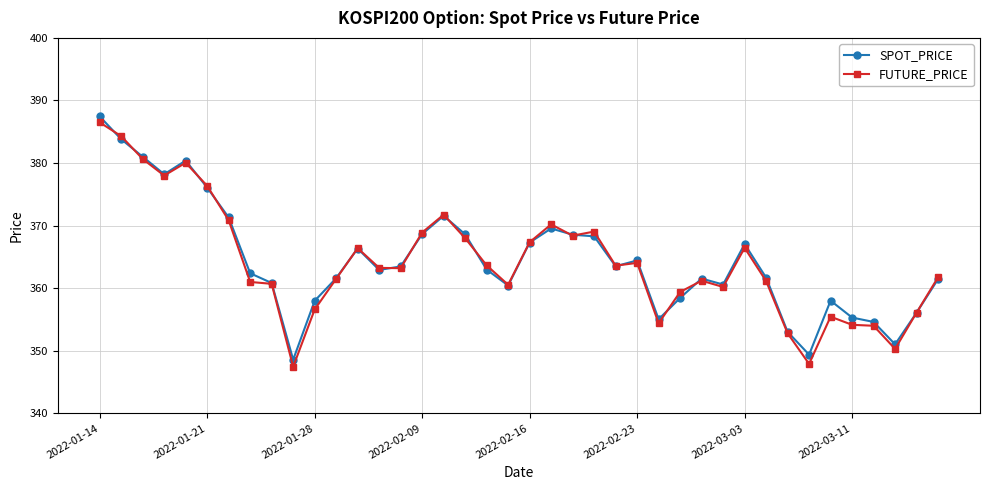

What is the value of the SPOT_PRICE point at the 38th from the left?

351.0